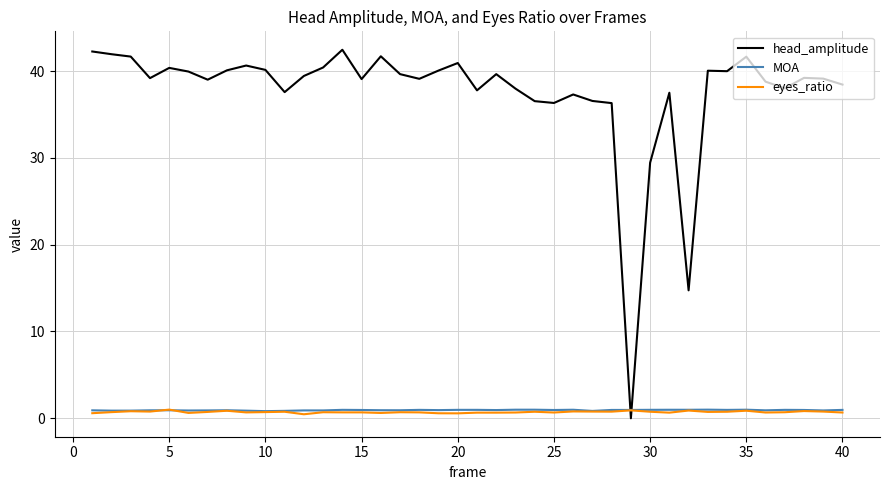

Which series has the largest range (max minus min)?

head_amplitude